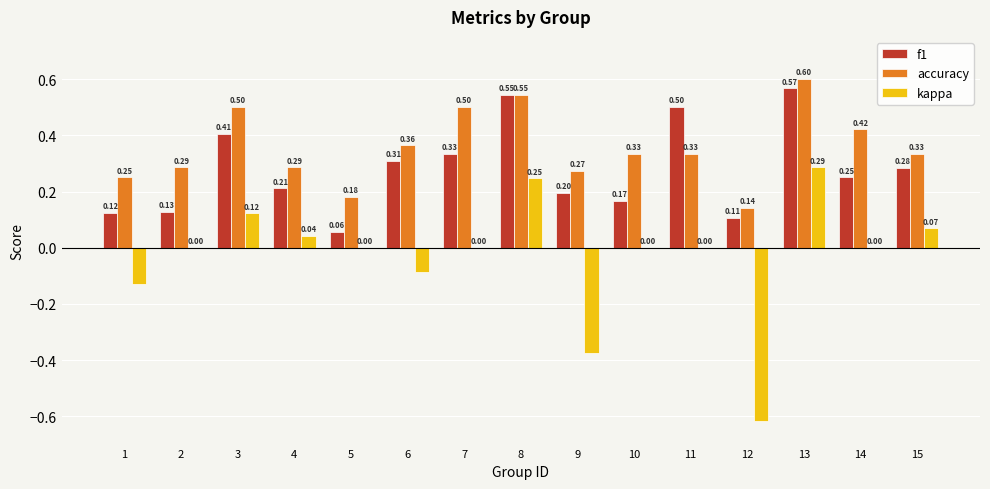

Which series changed the most between 1 and 2?

kappa